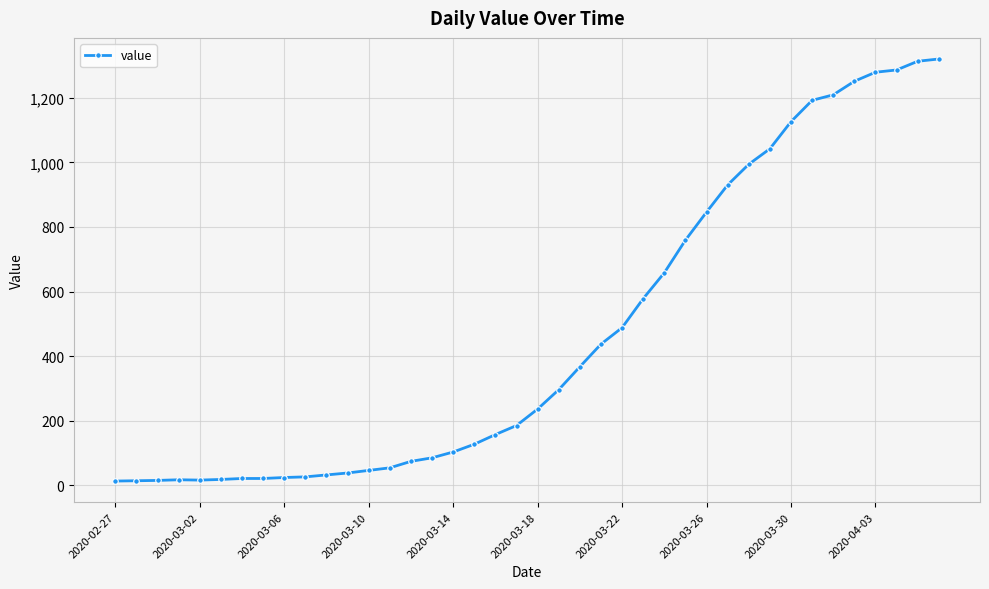

What is the average value?

467